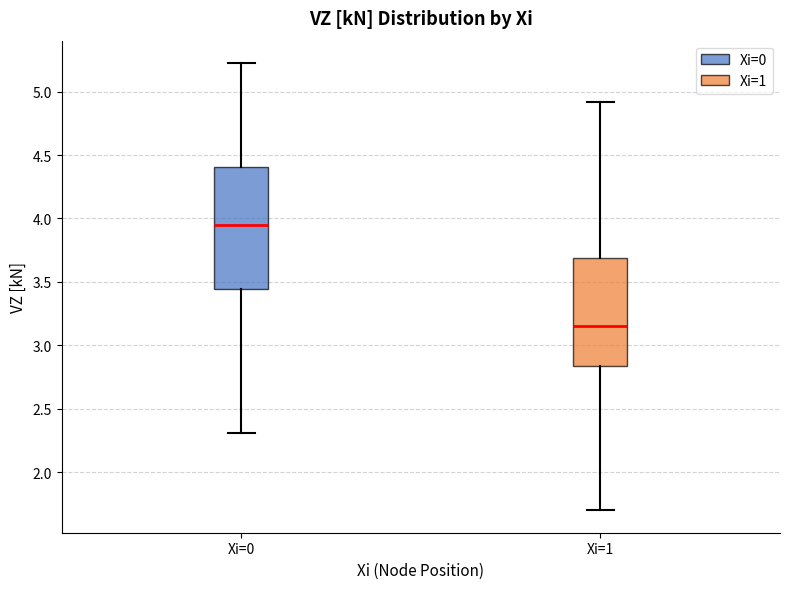

Which box is the tallest, from its lower edge to its upper edge?

Xi=0